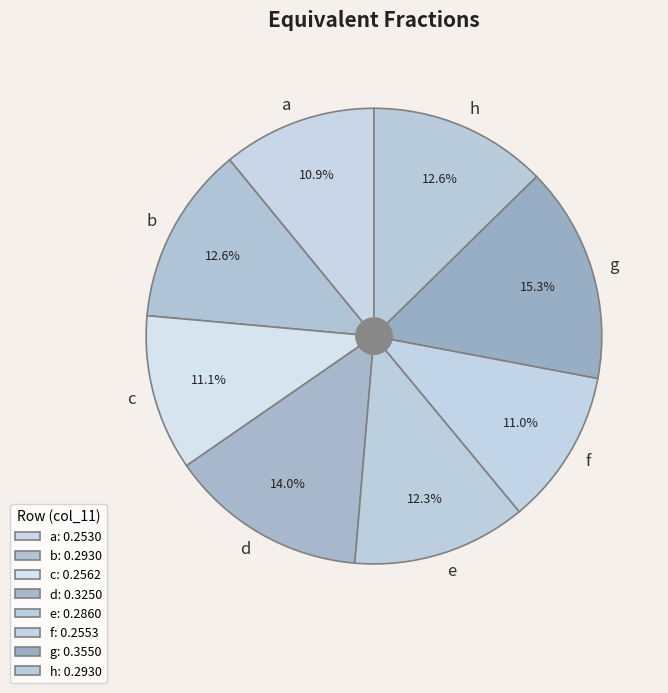

Does e account for over 50% of the chart?

No